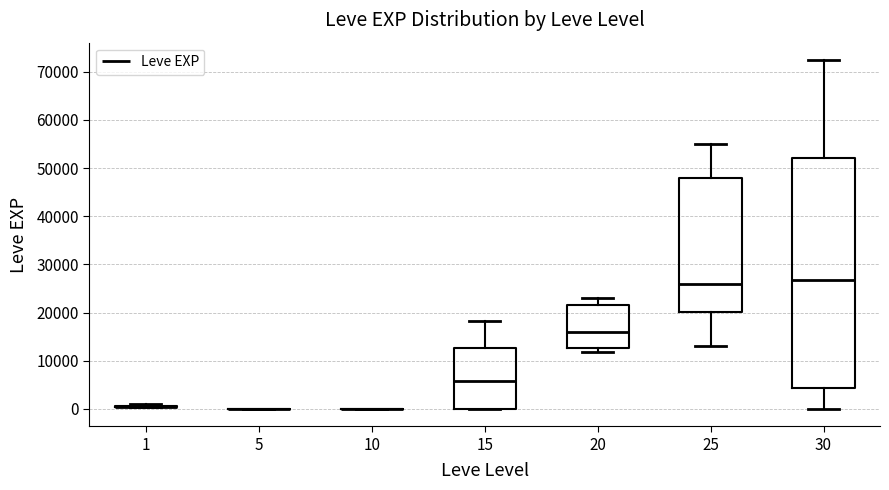

Which box is the tallest, from its lower edge to its upper edge?

30